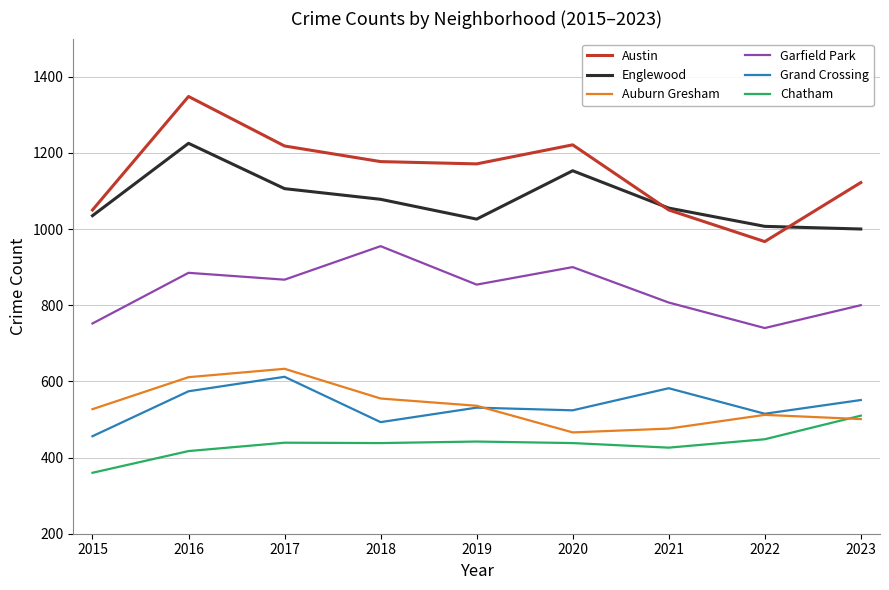

Which label corresponds to the smallest value in the chart?

2015